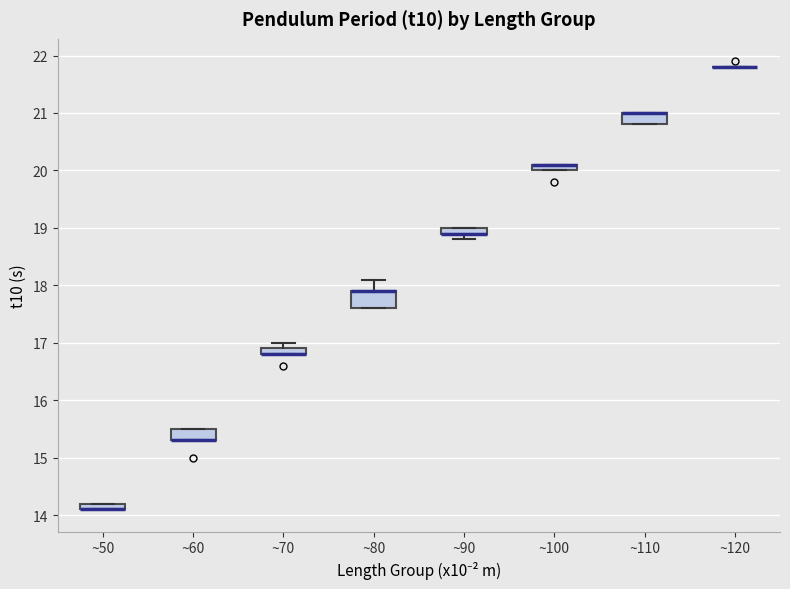

Where is the upper edge of the box for ~70 on the y-axis? The values are not printed on the chart, so give them approximately, as read against the axis.

16.9